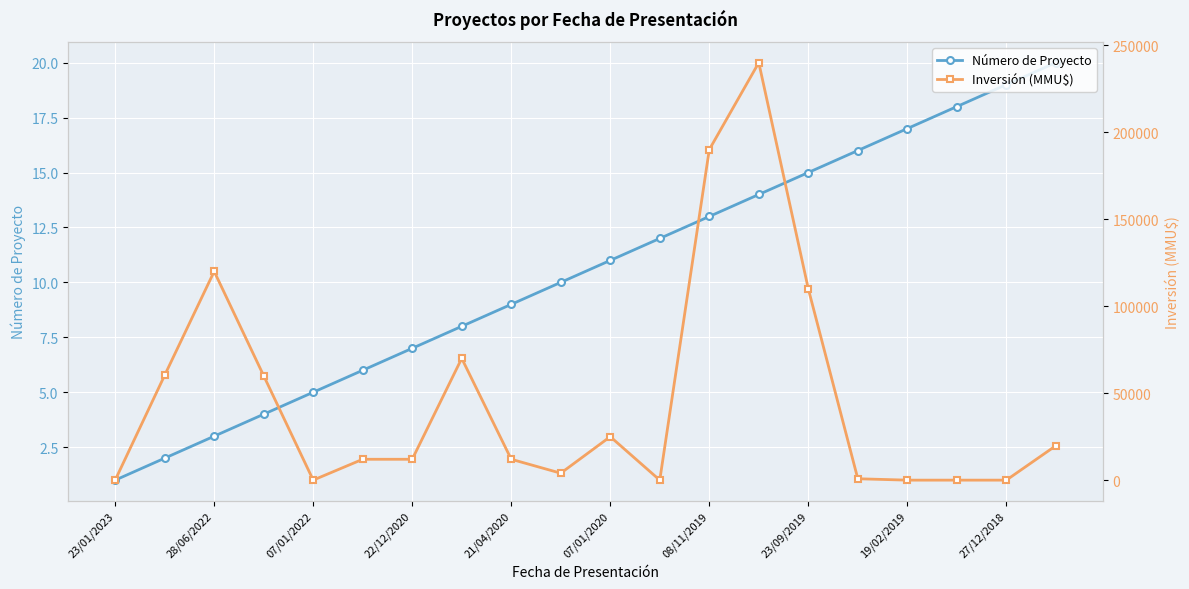

What are all the series names shown in the legend?

Número de Proyecto, Inversión (MMU$)